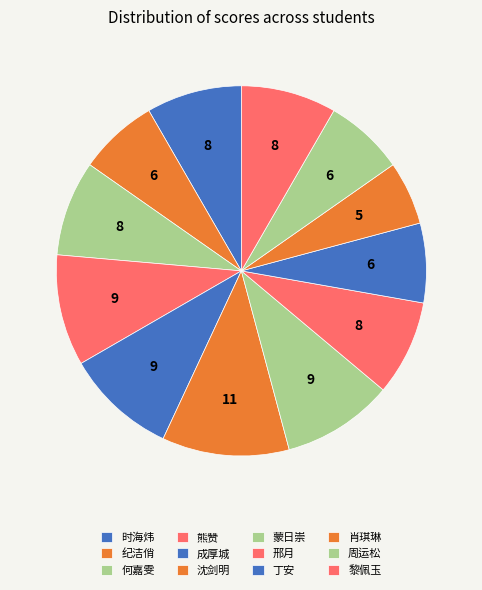

Between 丁安 and 纪洁俏, which is larger?

丁安